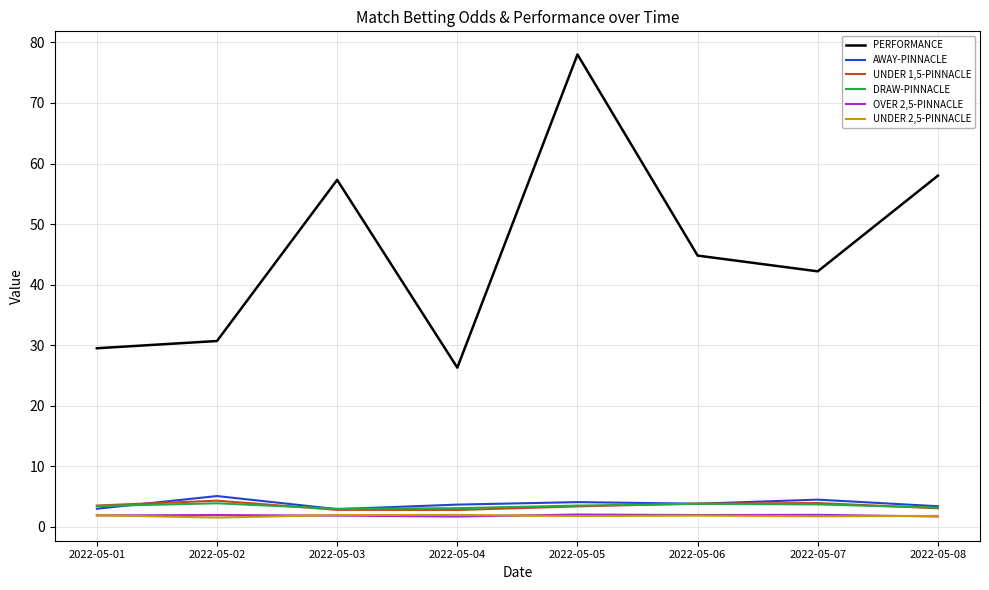

The value of AWAY-PINNACLE at 2022-05-04 is 1.0. True or false?

False